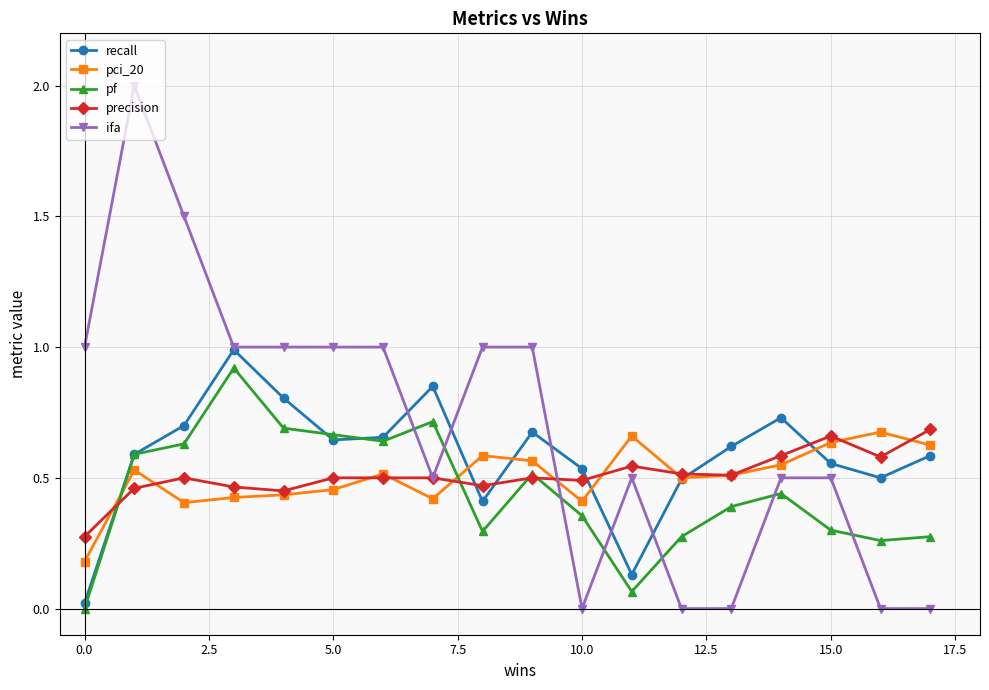

True or false: pf and recall cross at least once.

True